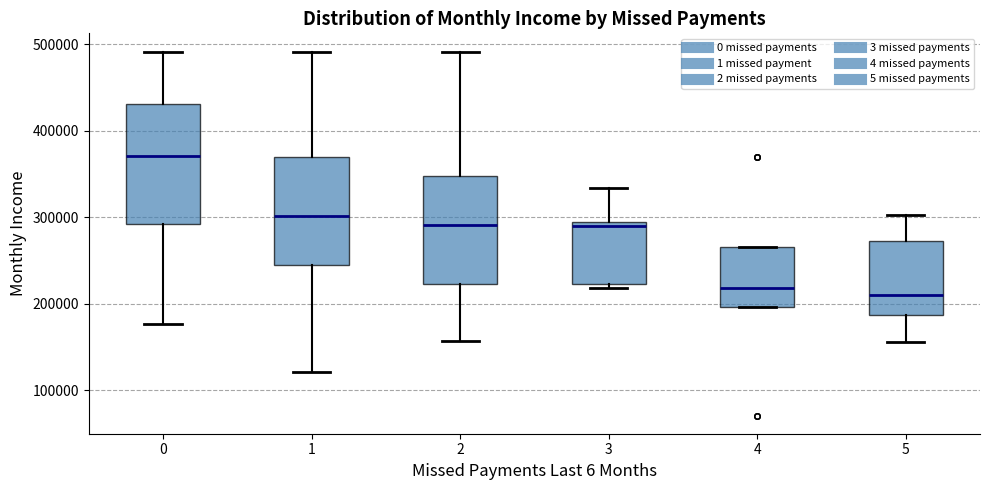

Reading left to right, transcribe this box plot: for each box, give where its median line is, the range the box spans, and where its two whiskers end, as read against the y-axis. The values are not printed on the chart, so give them approximately, as read against the axis.

0: median 370000, box 290000 to 430000, whiskers 180000 to 490000
1: median 300000, box 240000 to 370000, whiskers 120000 to 490000
2: median 290000, box 220000 to 350000, whiskers 160000 to 490000
3: median 290000 (just below the box's upper edge), box 220000 to 290000, whiskers 220000 (just below the box's lower edge) to 330000
4: median 220000, box 200000 to 270000, whiskers 200000 to 270000
5: median 210000, box 190000 to 270000, whiskers 160000 to 300000